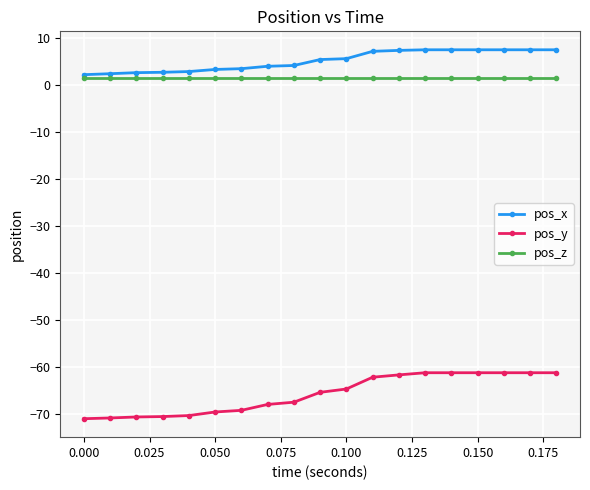

At how many categories does at least one series exceed -23?

19